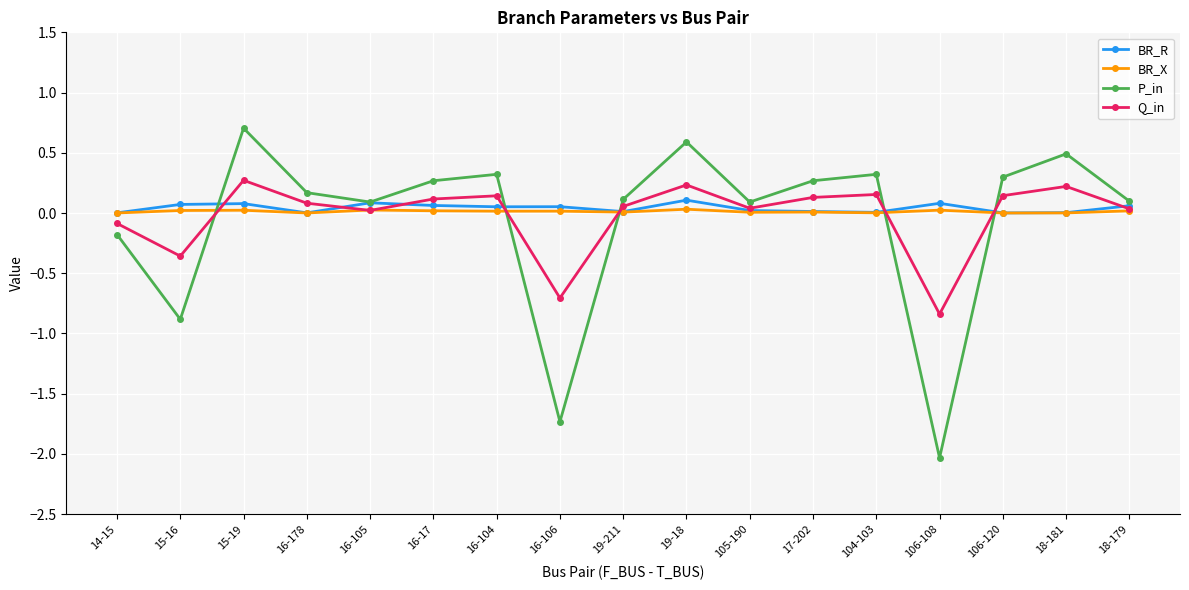

How many data points does each series have?

17